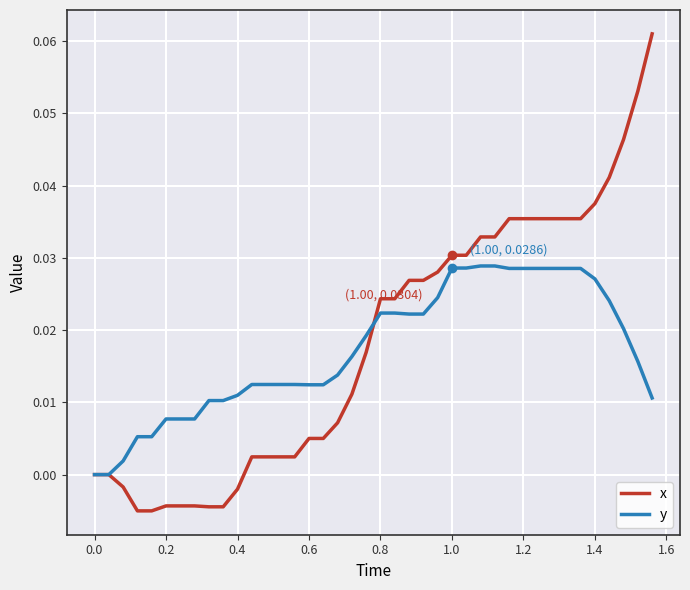

True or false: y and x cross at least once.

True